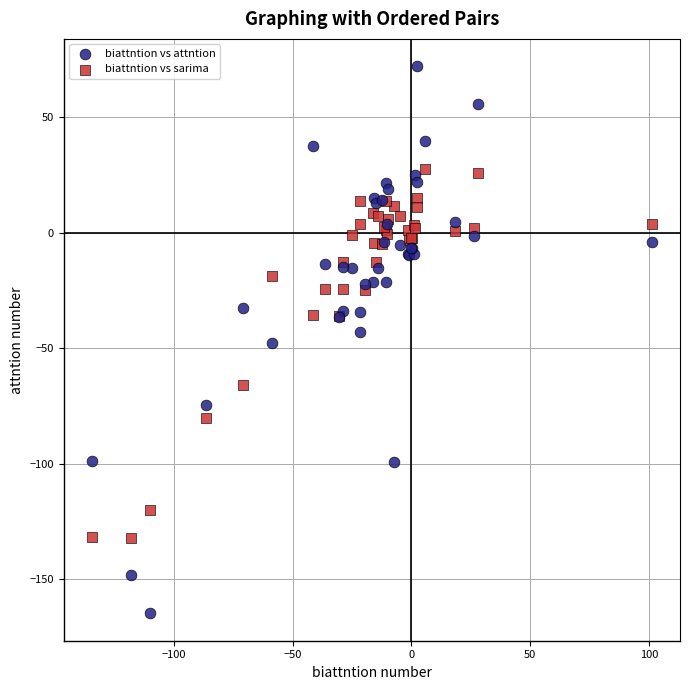

Which series reaches the maximum Y coordinate?

biattntion vs attntion